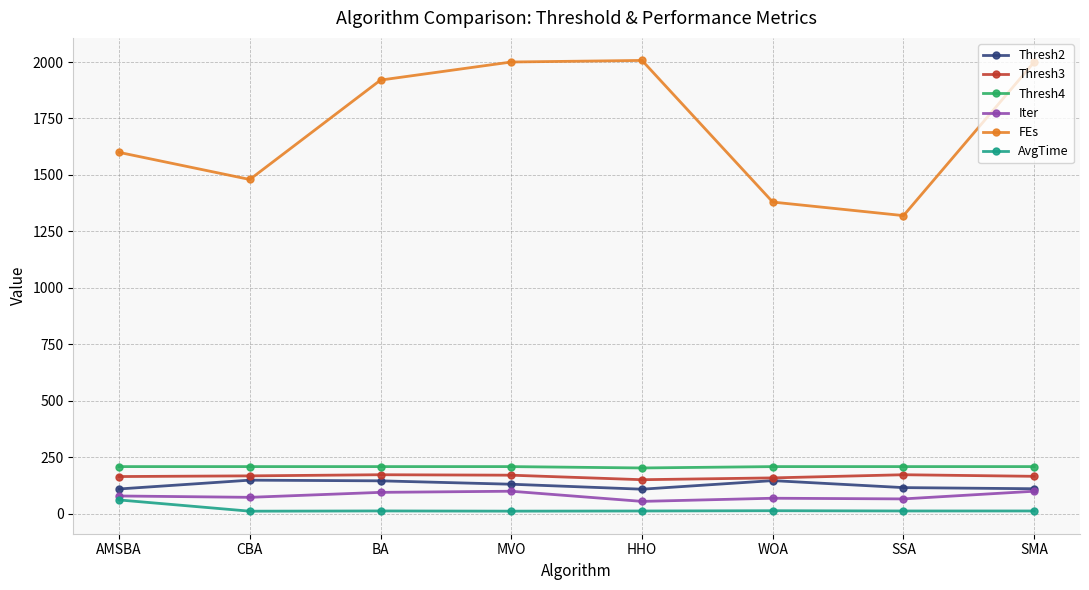

List the series in order of their peak value, lowest first.

AvgTime, Iter, Thresh2, Thresh3, Thresh4, FEs